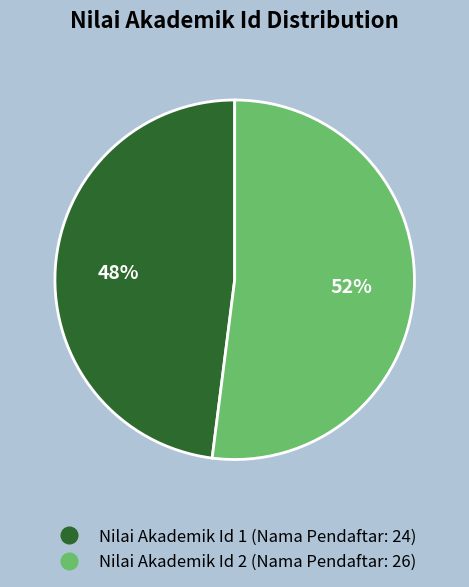

Is there any slice that represents more than half of the pie?

Yes